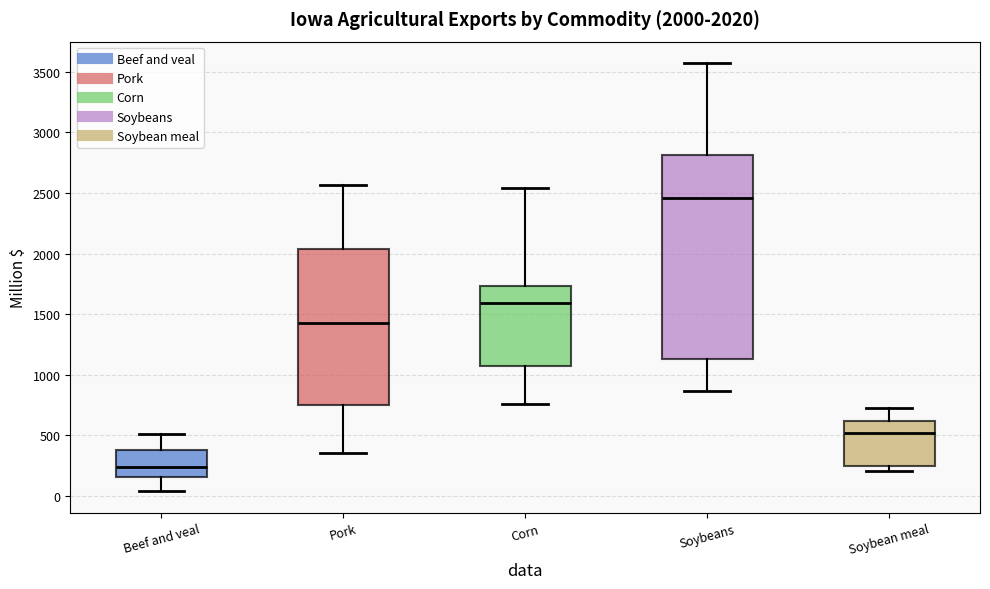

Which box's median line is the lowest?

Beef and veal